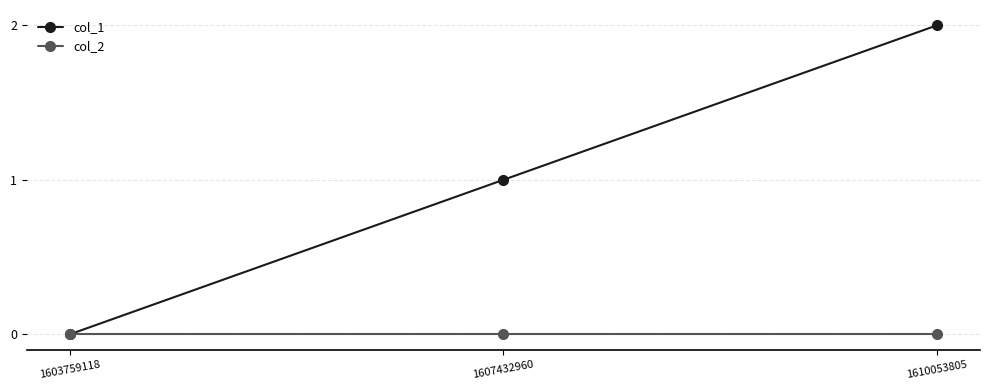

What is the value of the col_1 point at the 3rd from the left?

2